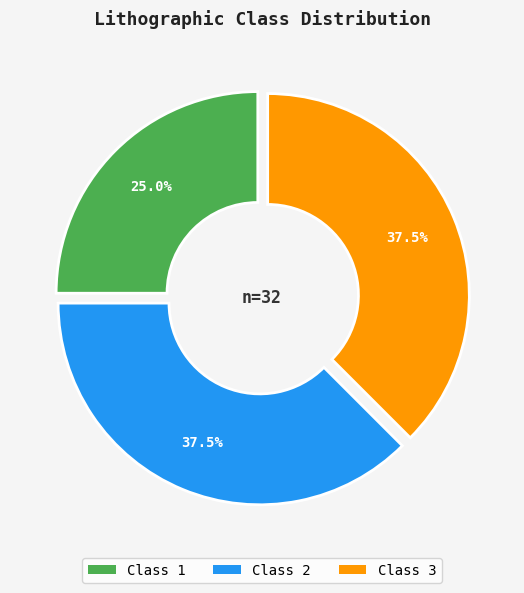

Which slice is the smallest?

Class 1